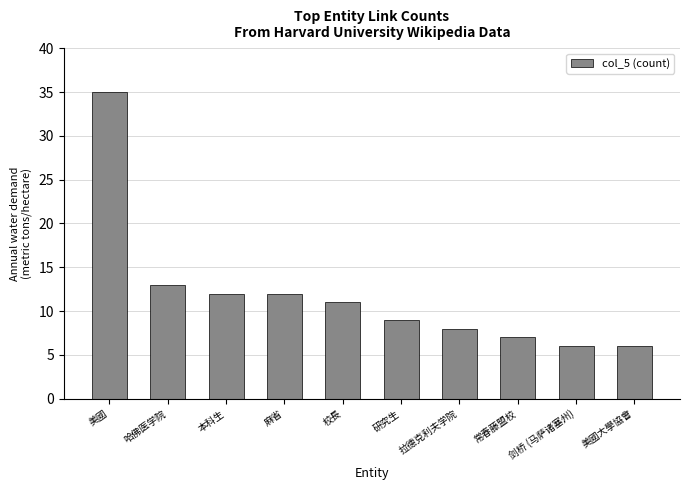

Approximately how many times larger is the value at 拉德克利夫学院 compared to 研究生?

0.9